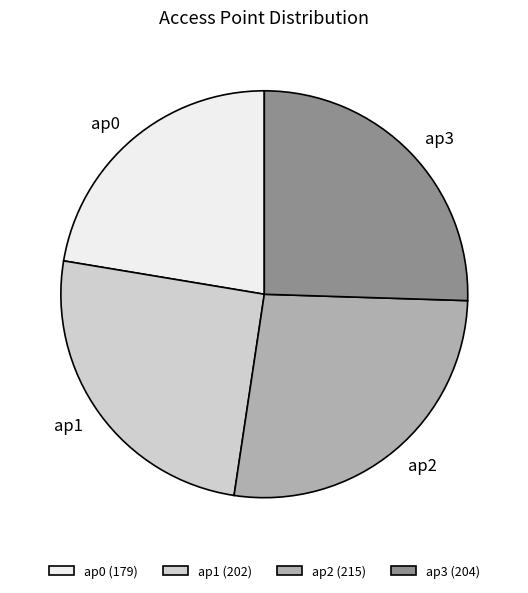

How many slices are in this pie chart?

4